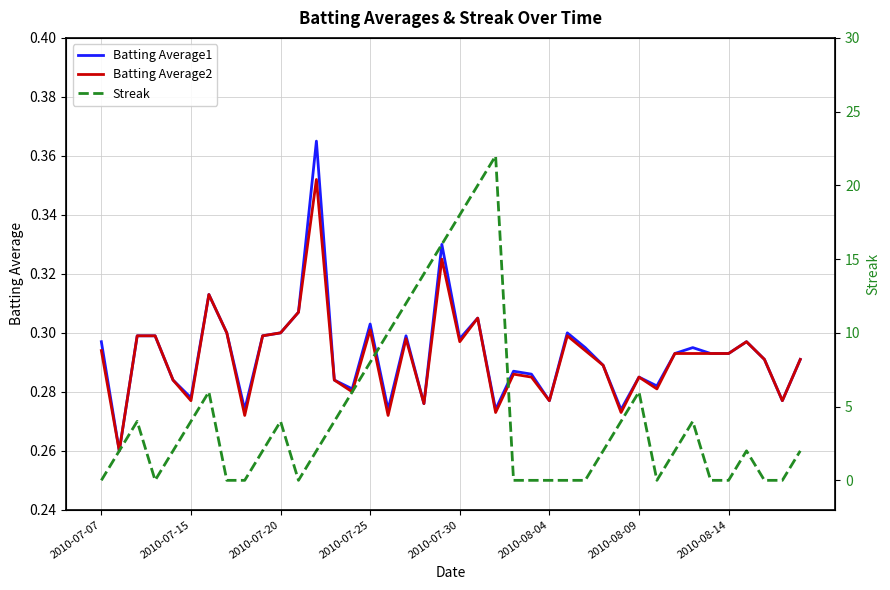

How many lines are shown in the chart?

3